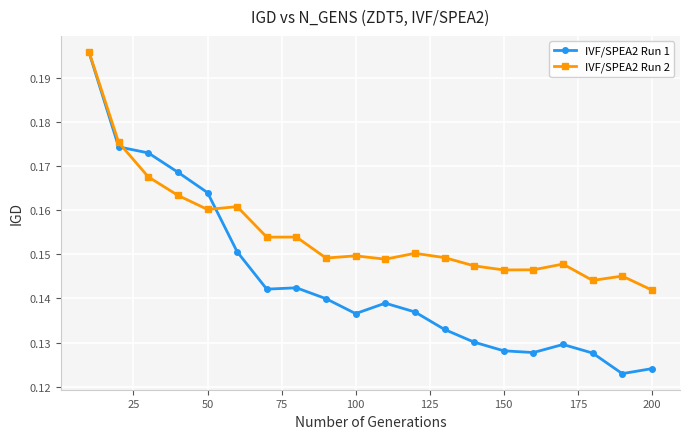

How many IVF/SPEA2 Run 2 values are between 0 and 1?

20